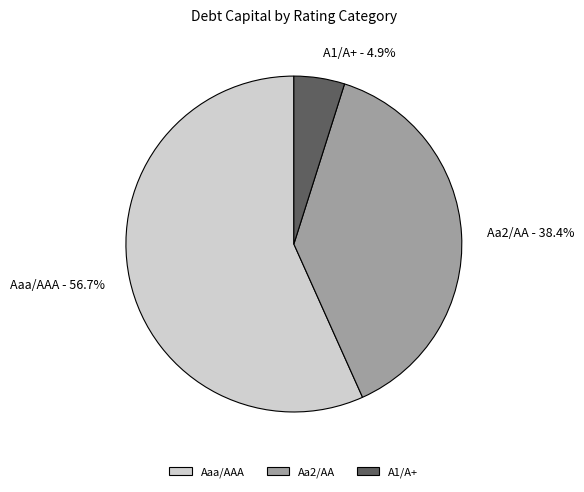

Does any single category account for the majority?

Yes